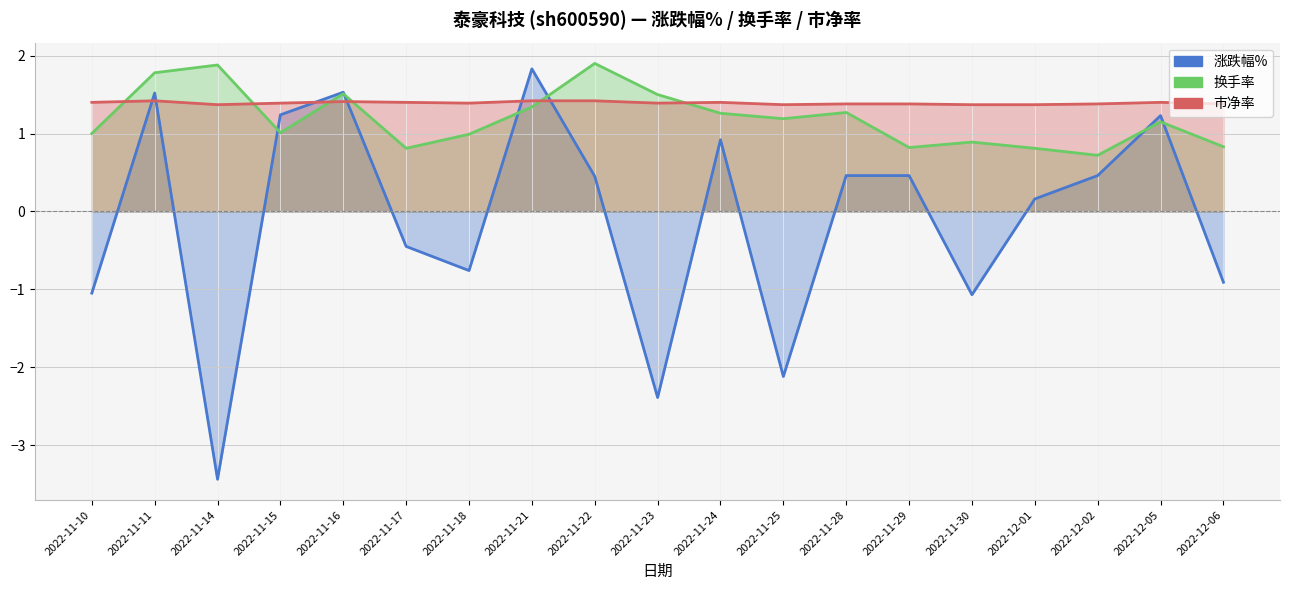

How many times do 市净率 and 涨跌幅% cross each other?

6